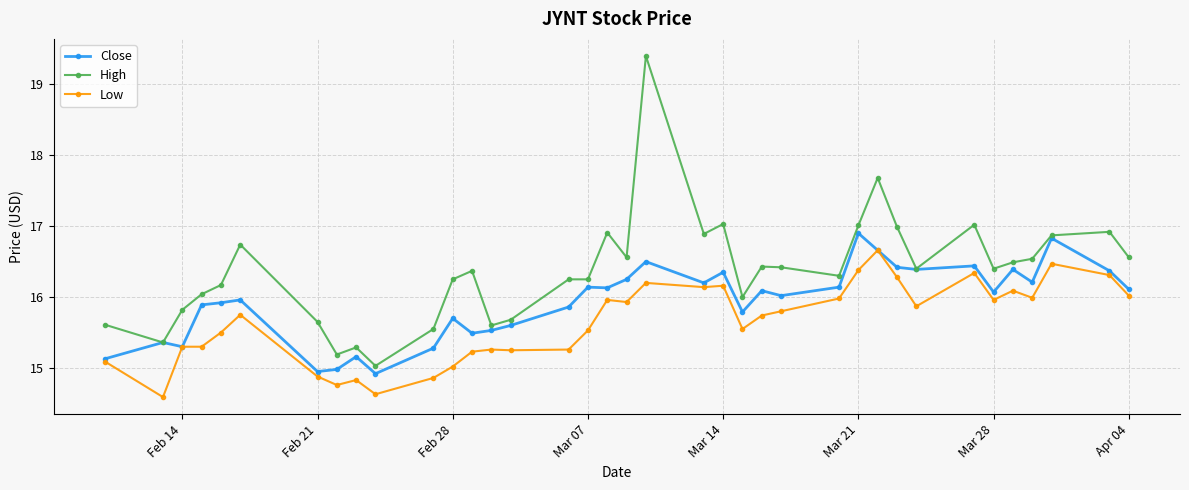

Which series has the largest range (max minus min)?

High